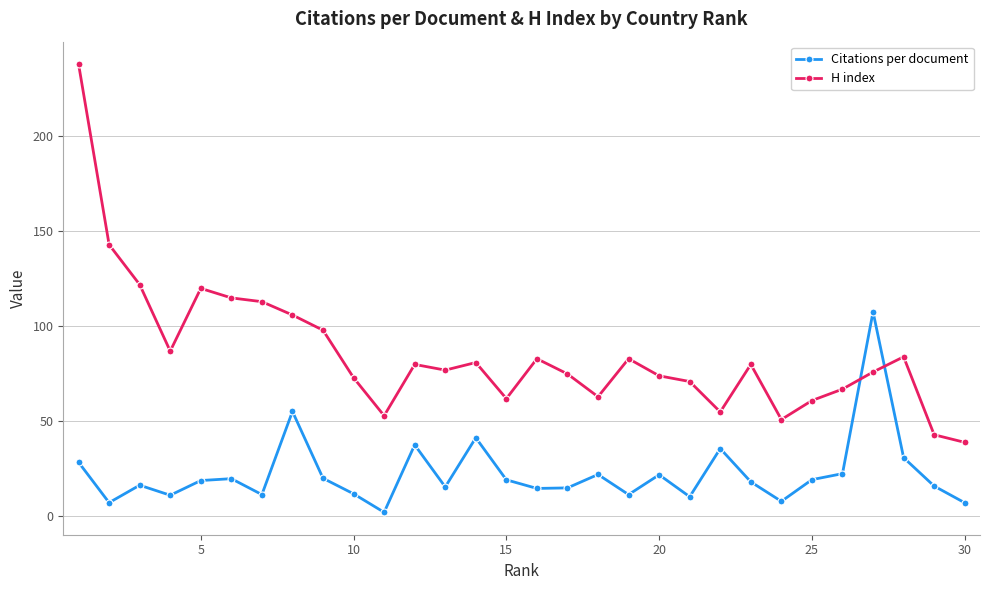

Does the chart have visible grid lines?

Yes